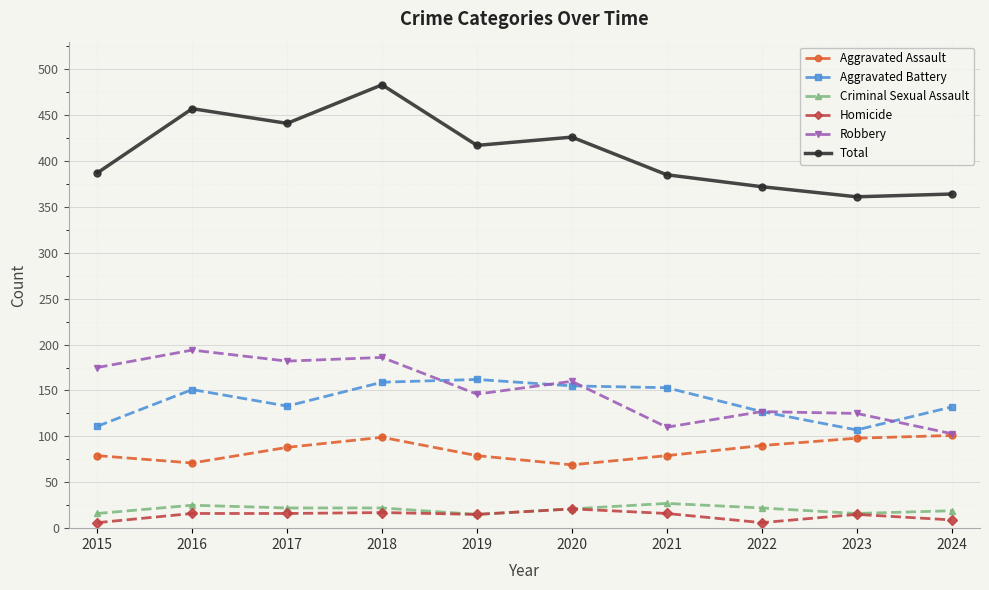

The Criminal Sexual Assault series shows 6 at 2022. True or false?

False